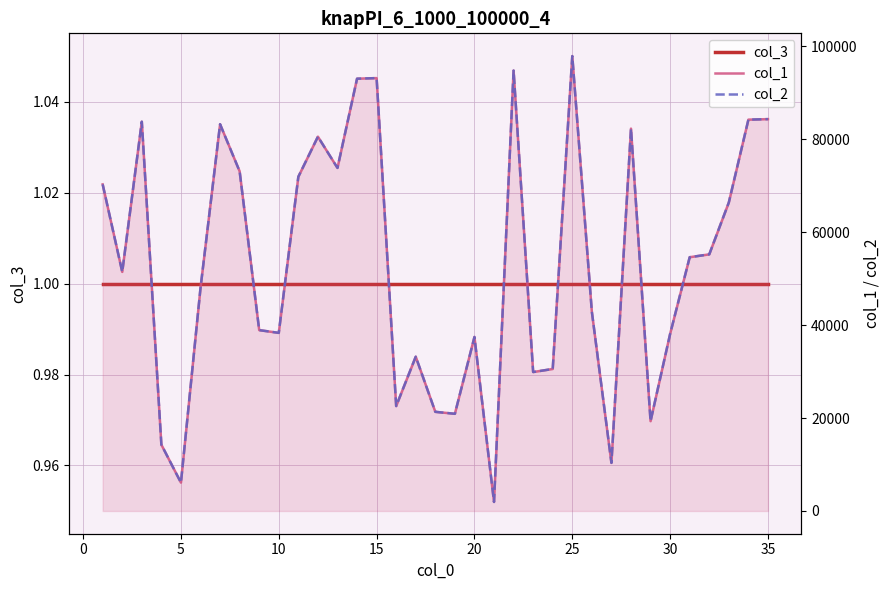

True or false: col_1 and col_2 cross at least once.

False